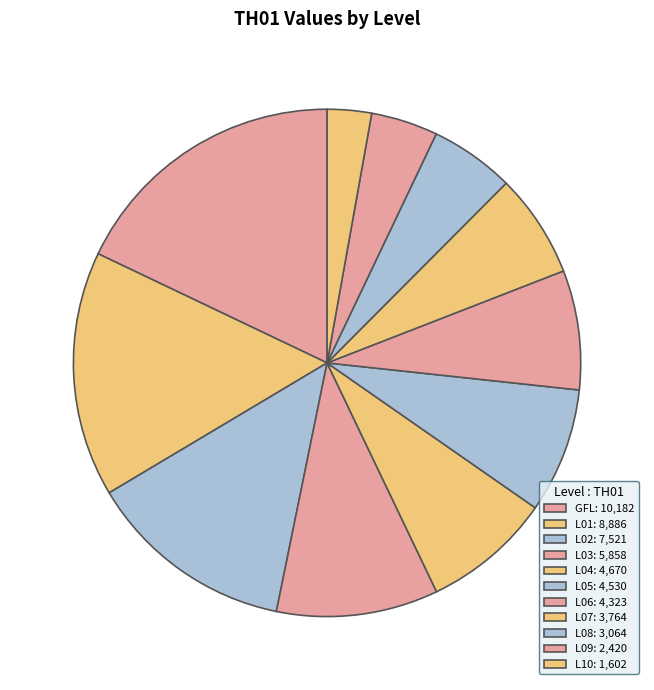

What is the change in value from L03 to L07?

-2094